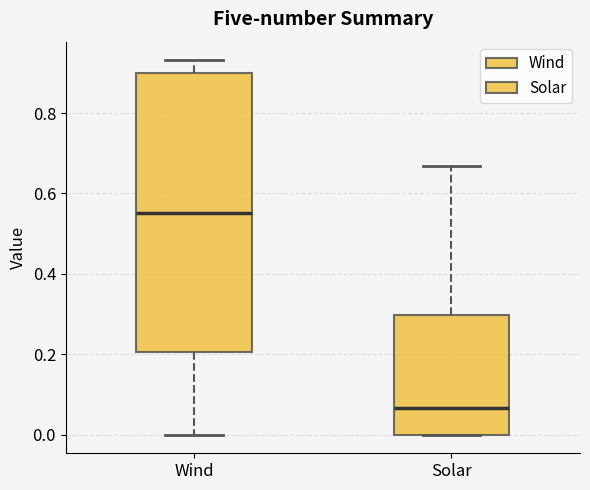

Where is the lower edge of the box for Solar on the y-axis? The values are not printed on the chart, so give them approximately, as read against the axis.

0.00